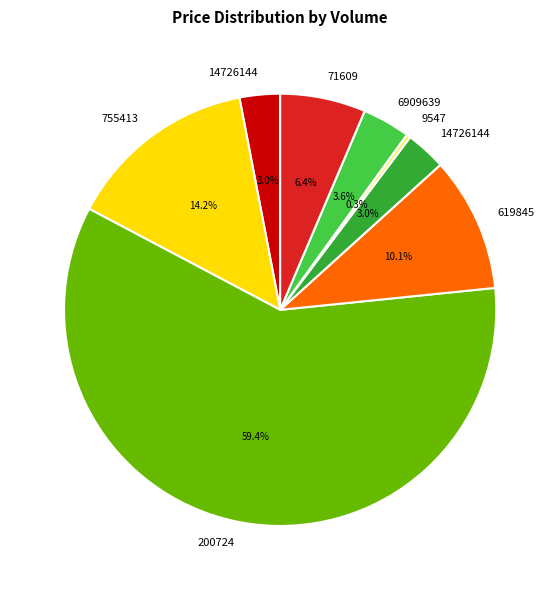

Is there a majority slice in this chart?

Yes